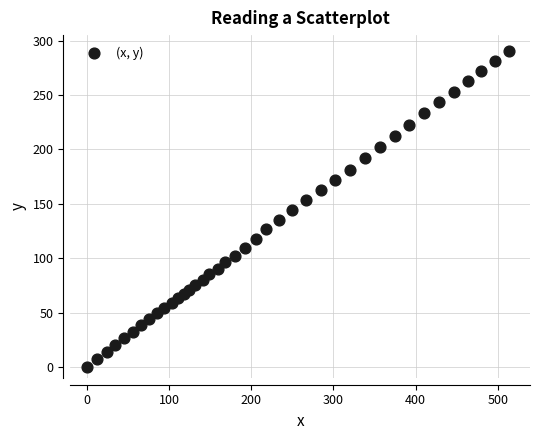

What is the range of Y values (max minus min)?

290.6